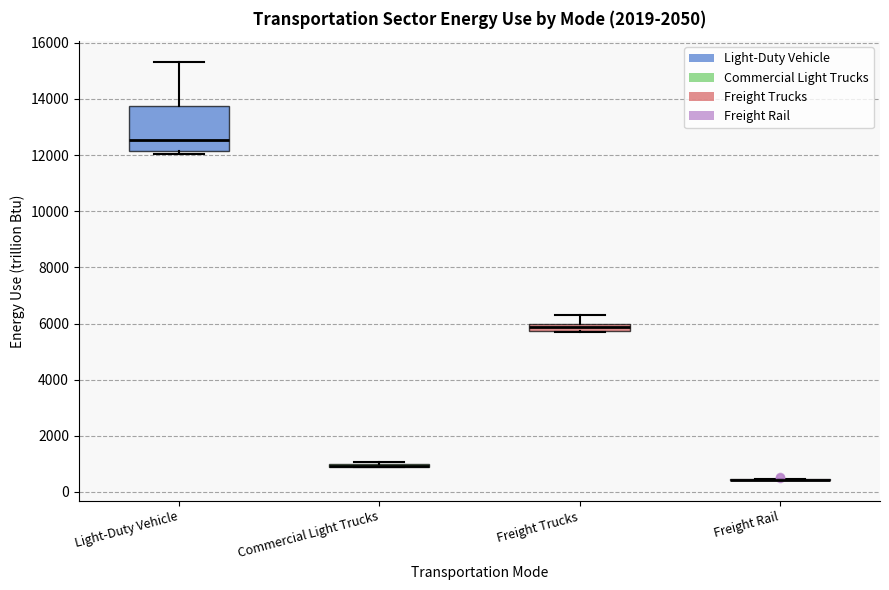

Where is the lower edge of the box for Light-Duty Vehicle on the y-axis? The values are not printed on the chart, so give them approximately, as read against the axis.

12200